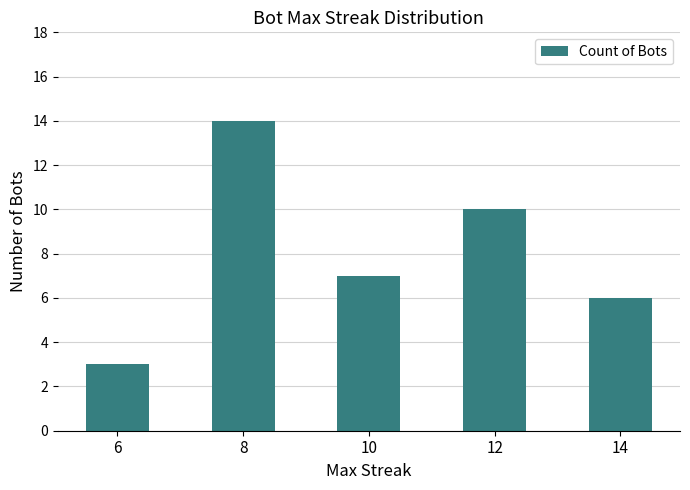

The value at 6 is 3. True or false?

True